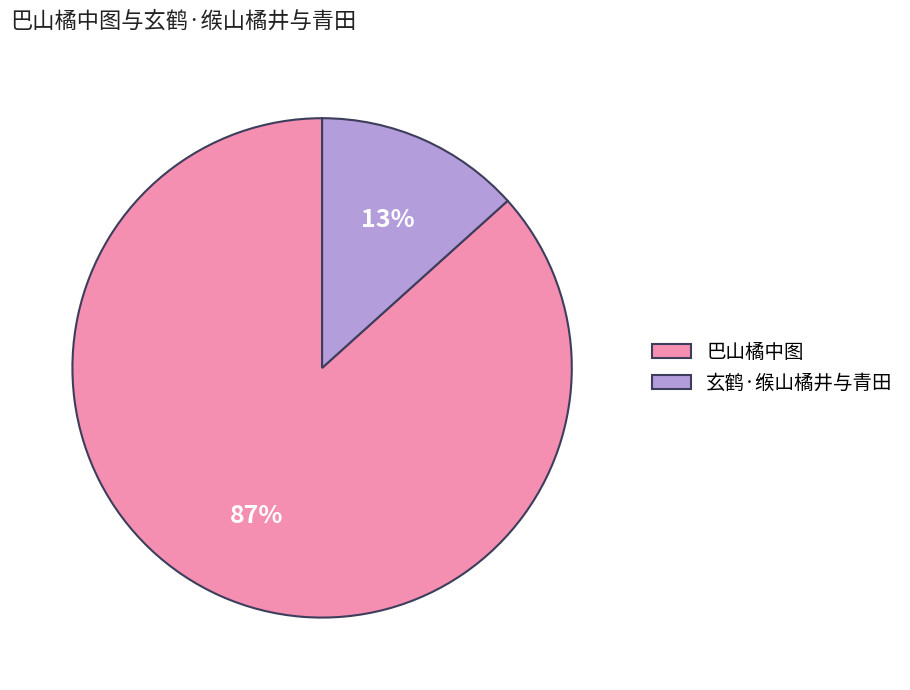

To the nearest percent, what portion does 巴山橘中图 represent?

87%